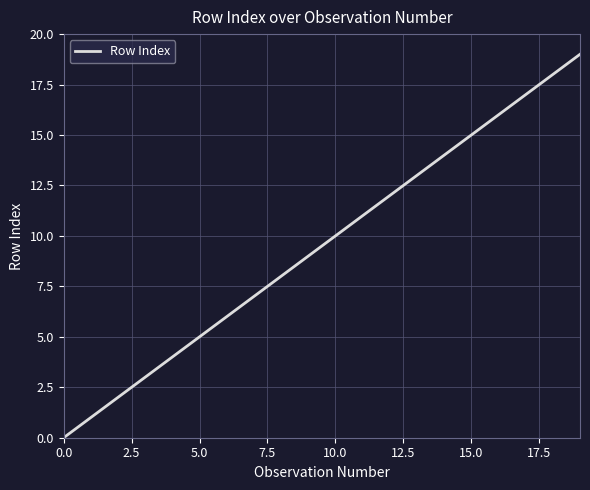

What is the average value?

10